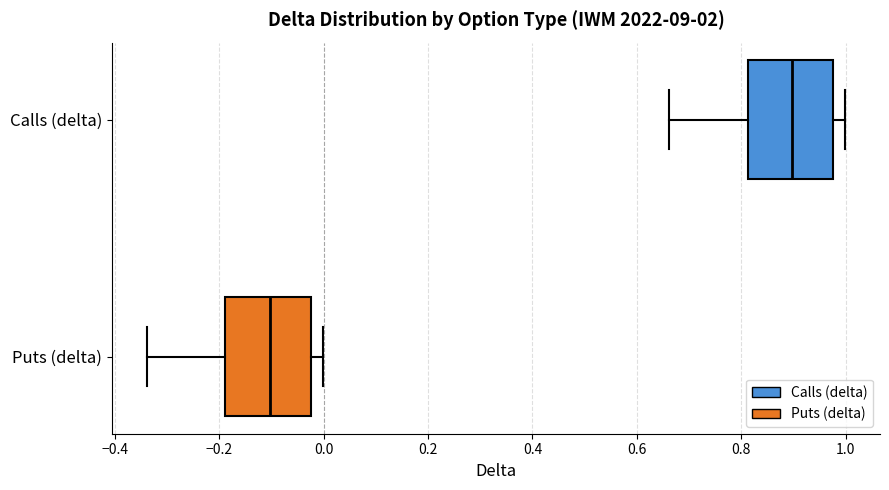

Reading bottom to top, read every box against the x-axis: the position of its median line, the range the box covers, and the ends of its whiskers. The values are not printed on the chart, so give them approximately, as read against the axis.

Puts (delta): median -0.10, box -0.18 to -0.02, whiskers -0.34 to 0.00
Calls (delta): median 0.90, box 0.82 to 0.98, whiskers 0.66 to 1.00